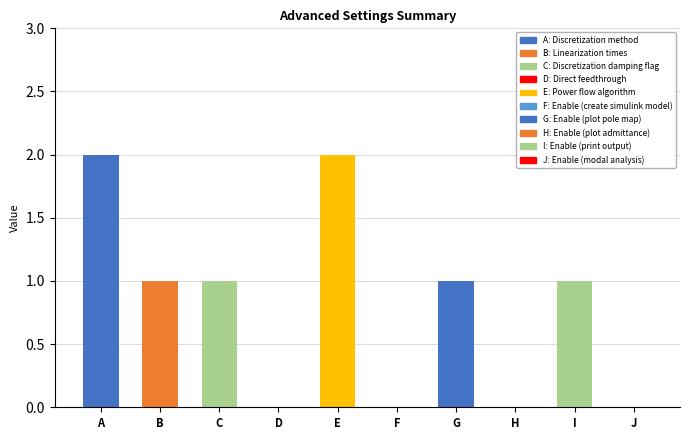

The chart shows a value of 2 at A. True or false?

True